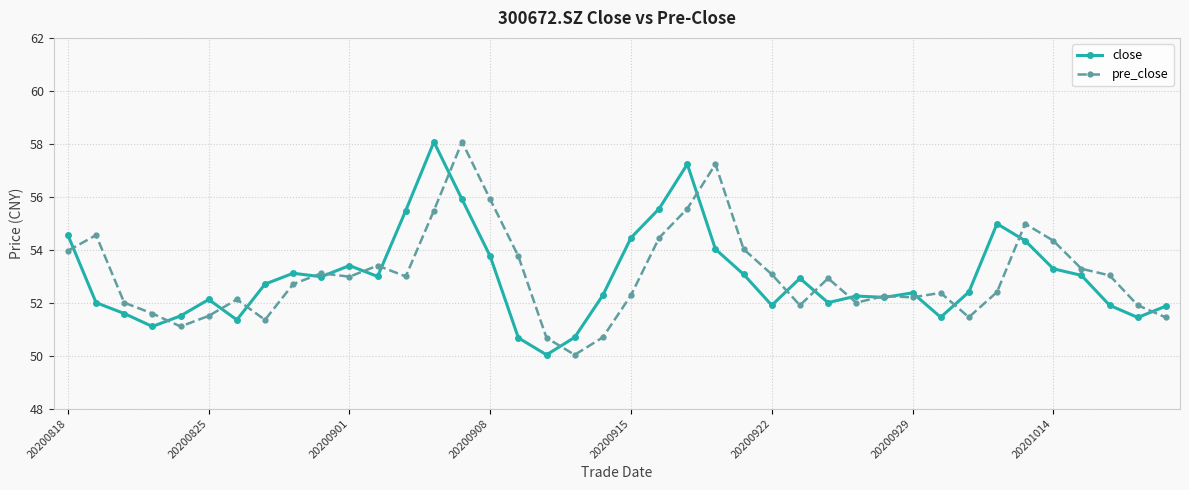

True or false: close has more than 1 points higher than both neighbors.

True